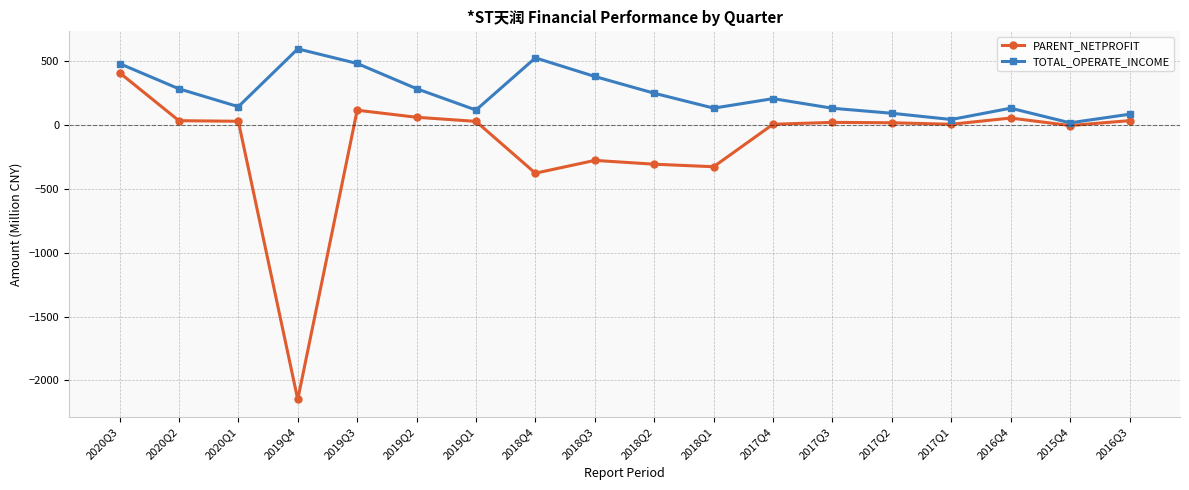

At which category does the chart reach its peak across all series?

2019Q4